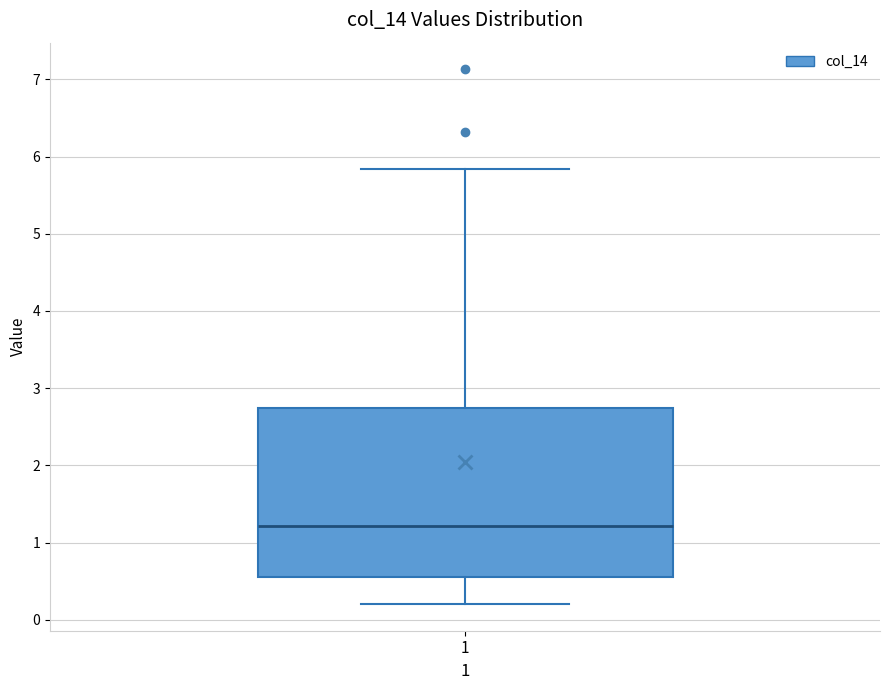

Read this box plot against the y-axis: the position of the median line, the range covered by the box, and the ends of both whiskers. The values are not printed on the chart, so give them approximately, as read against the axis.

median 1.2, box 0.5 to 2.7, whiskers 0.2 to 5.8